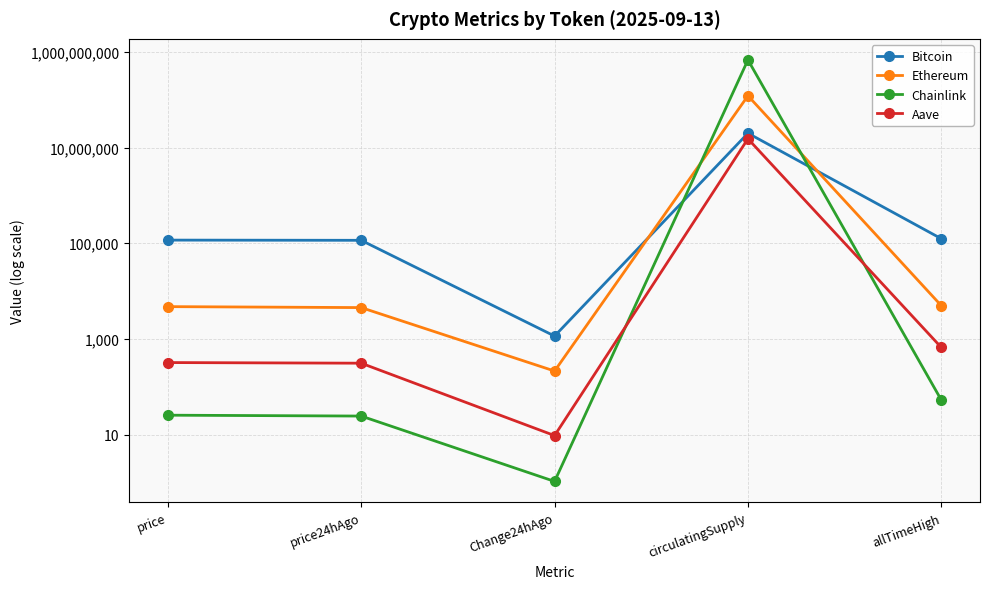

How many values in the Ethereum series exceed 4726?

3